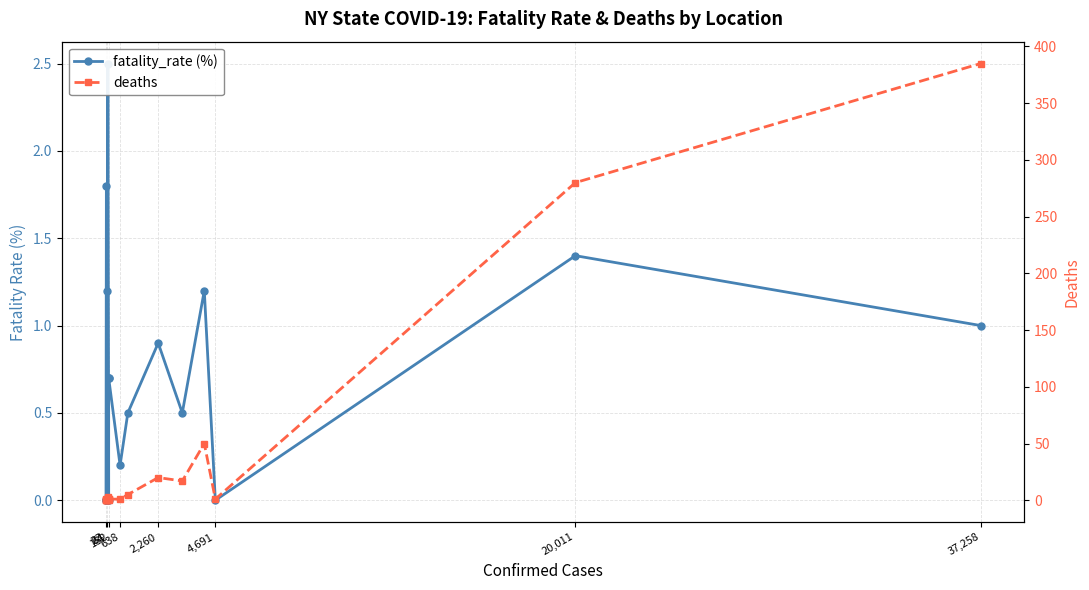

Which series has the largest total across all categories?

deaths